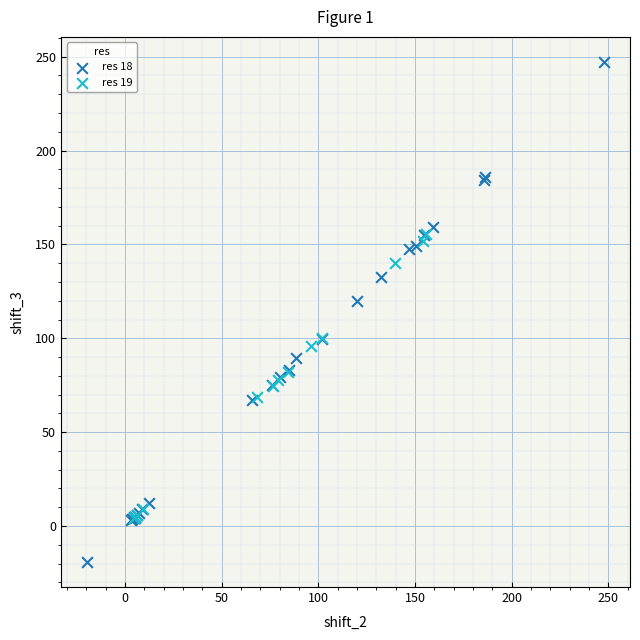

Which series has the widest spread of Y values?

res 18